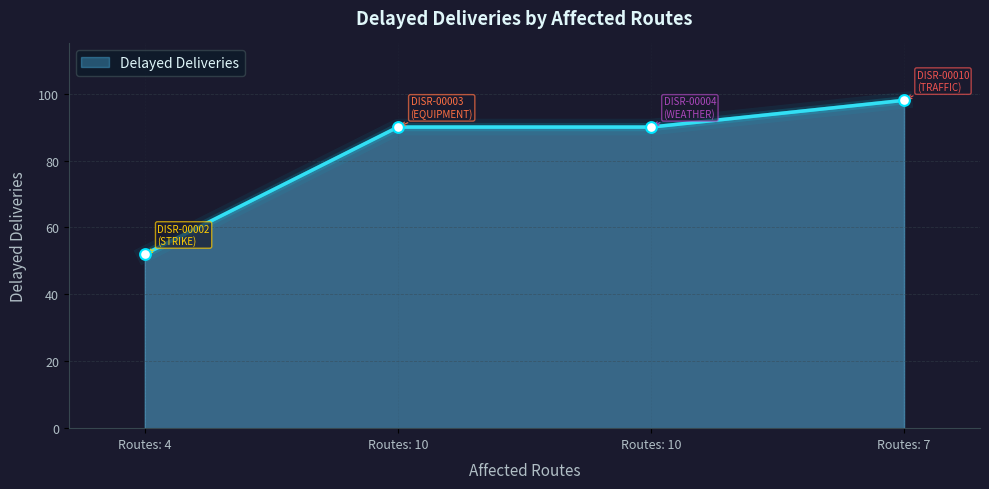

What is the lowest value of the Delayed Deliveries series?

52.0